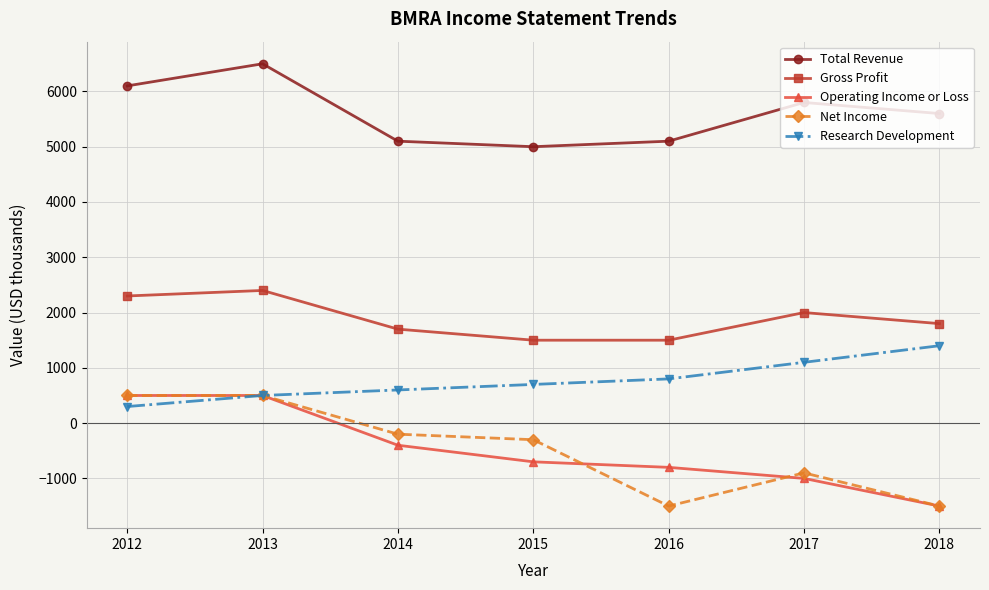

What is the difference between the Gross Profit values at 2017 and 2016?

500